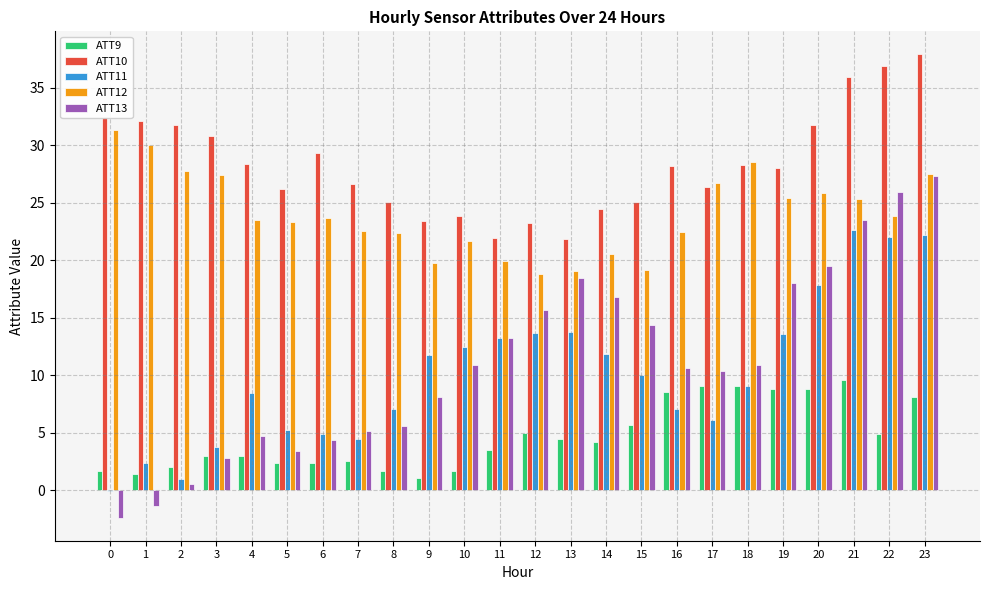

Where does the ATT11 series first go above 10?

9